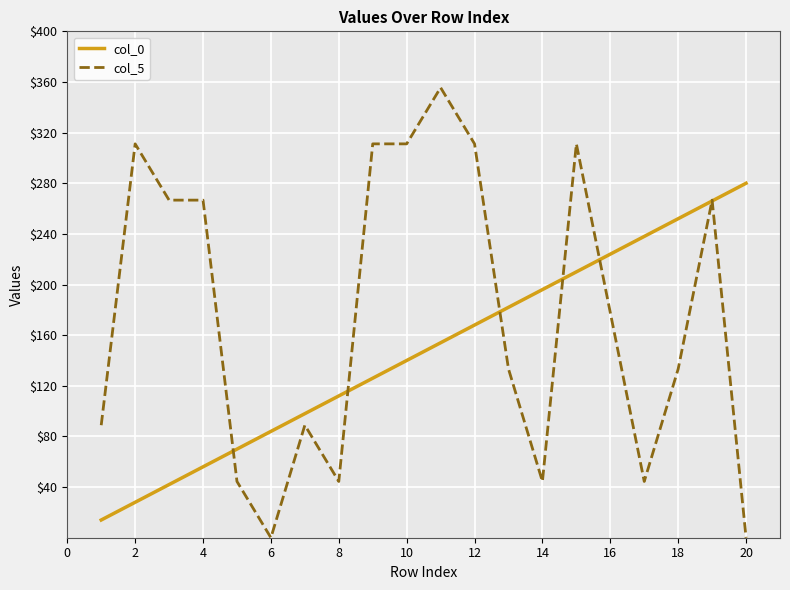

Which series has the largest range (max minus min)?

col_5